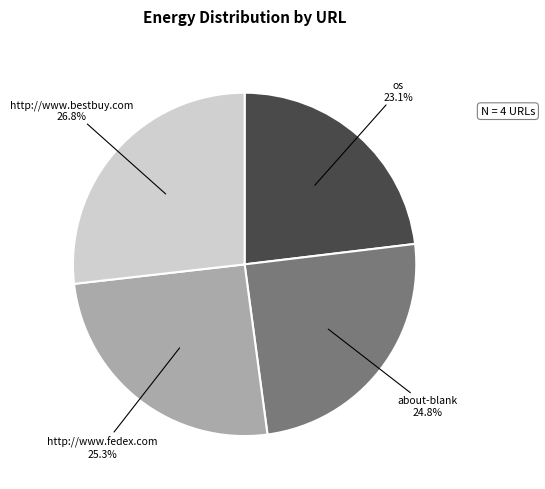

To the nearest percent, what is the average slice percentage?

25%